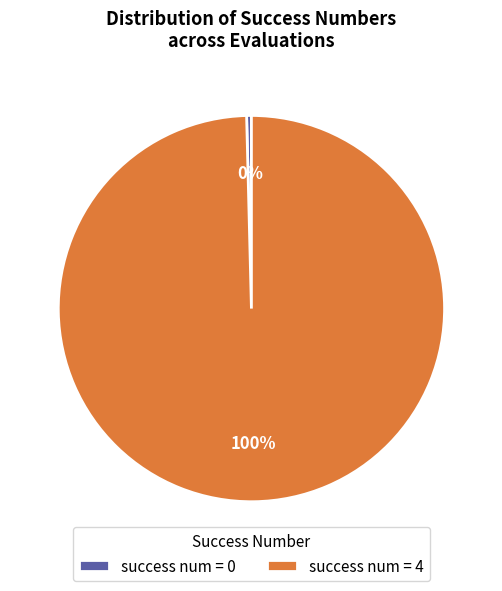

To the nearest percent, what is the average slice percentage?

50%